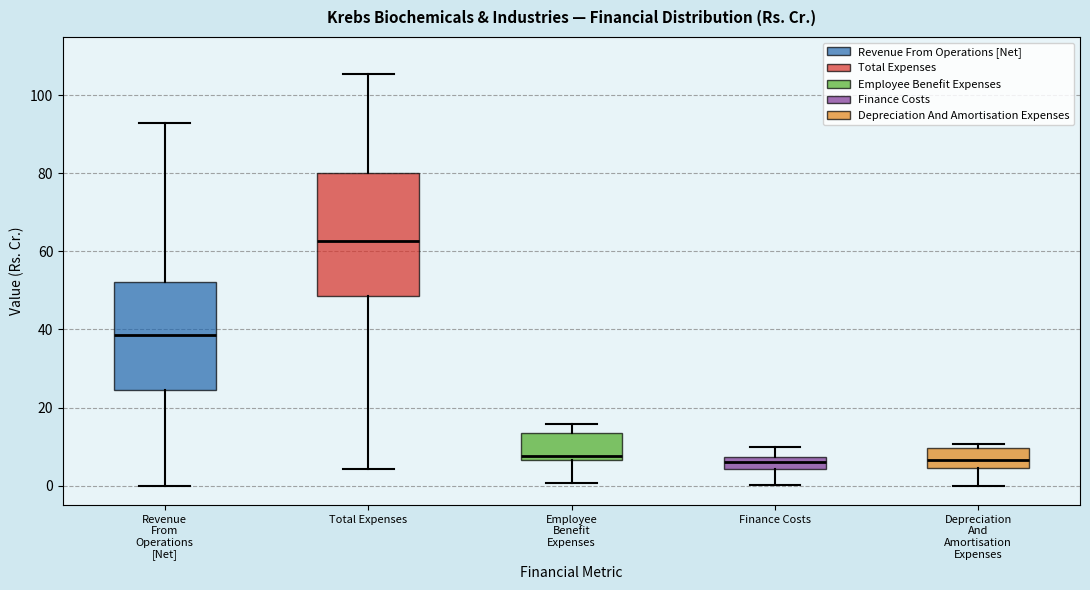

Comparing the boxes themselves (not the whiskers), which one is the tallest?

Total Expenses